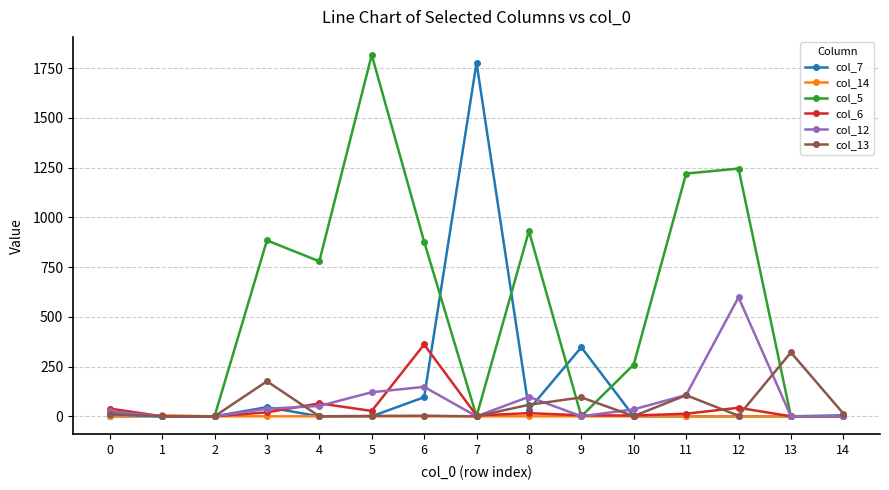

What is the difference between the col_13 values at 11 and 8?

48